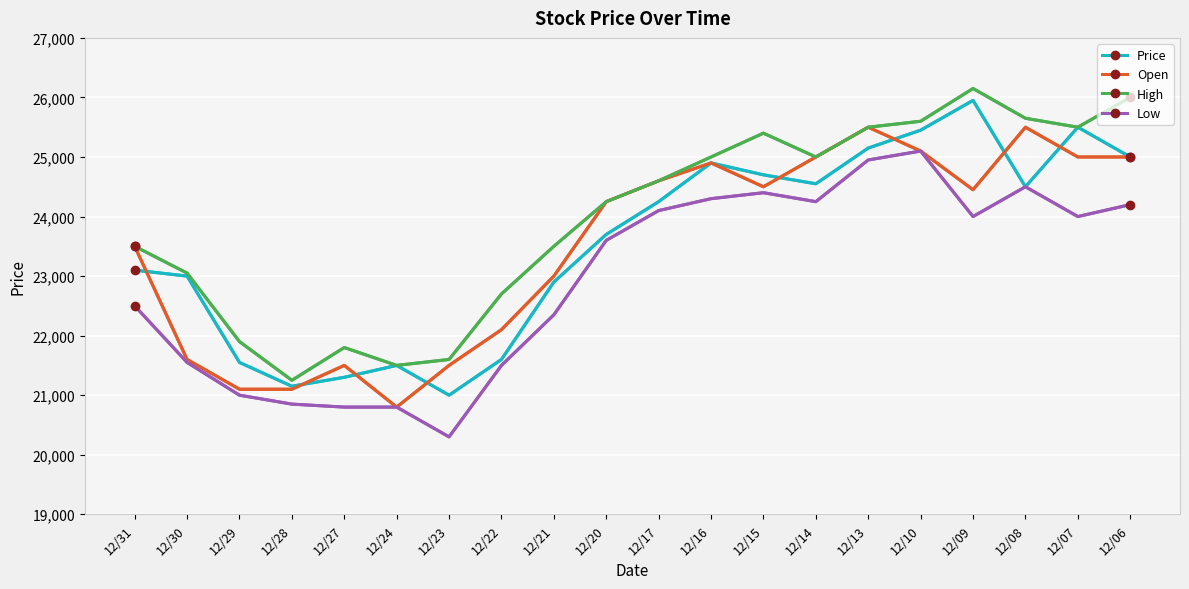

What is the difference between the second highest and minimum values in the Open series?

4700